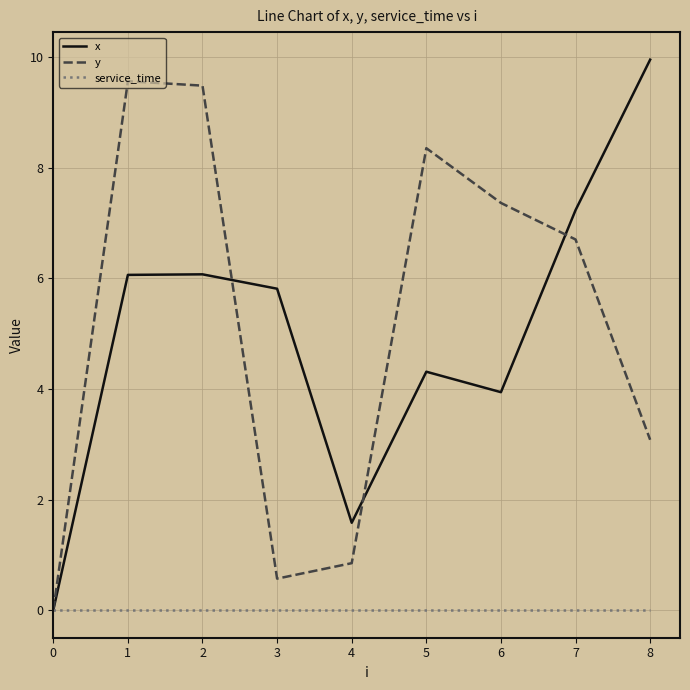

Which series has the largest total across all categories?

y